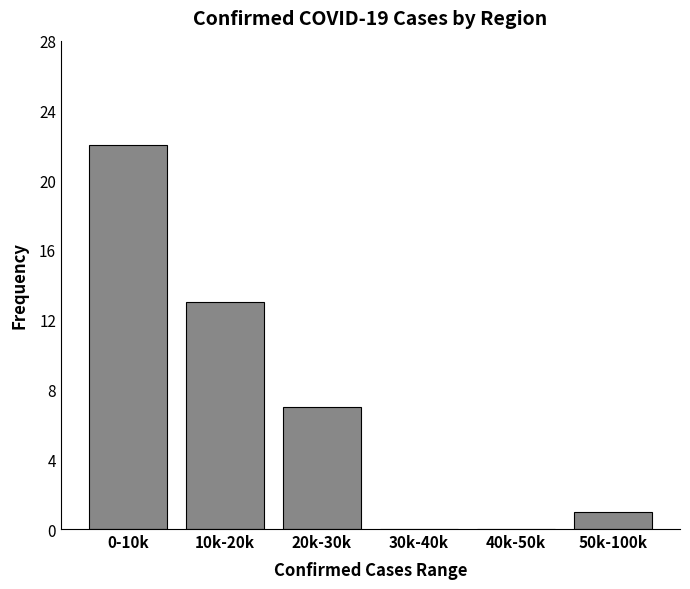

Reading right to left, extract all data points from this chart.

50k-100k=1	40k-50k=0	30k-40k=0	20k-30k=7	10k-20k=13	0-10k=22